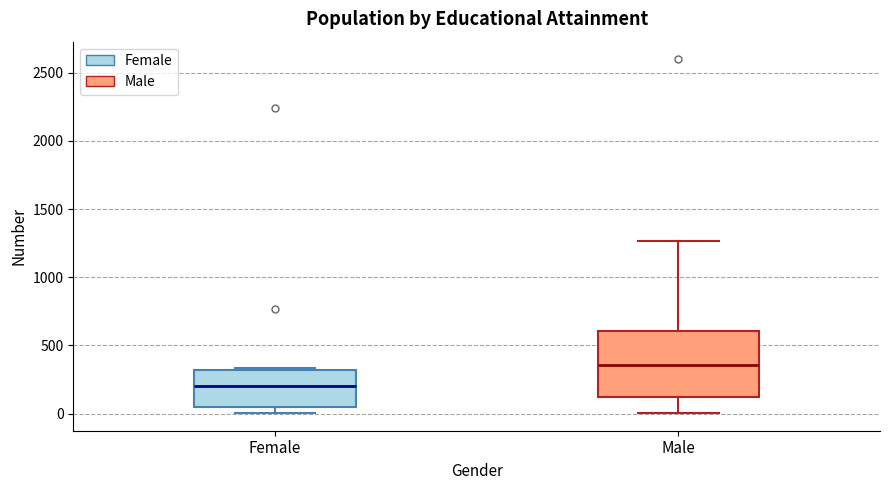

Which box is the tallest, from its lower edge to its upper edge?

Male